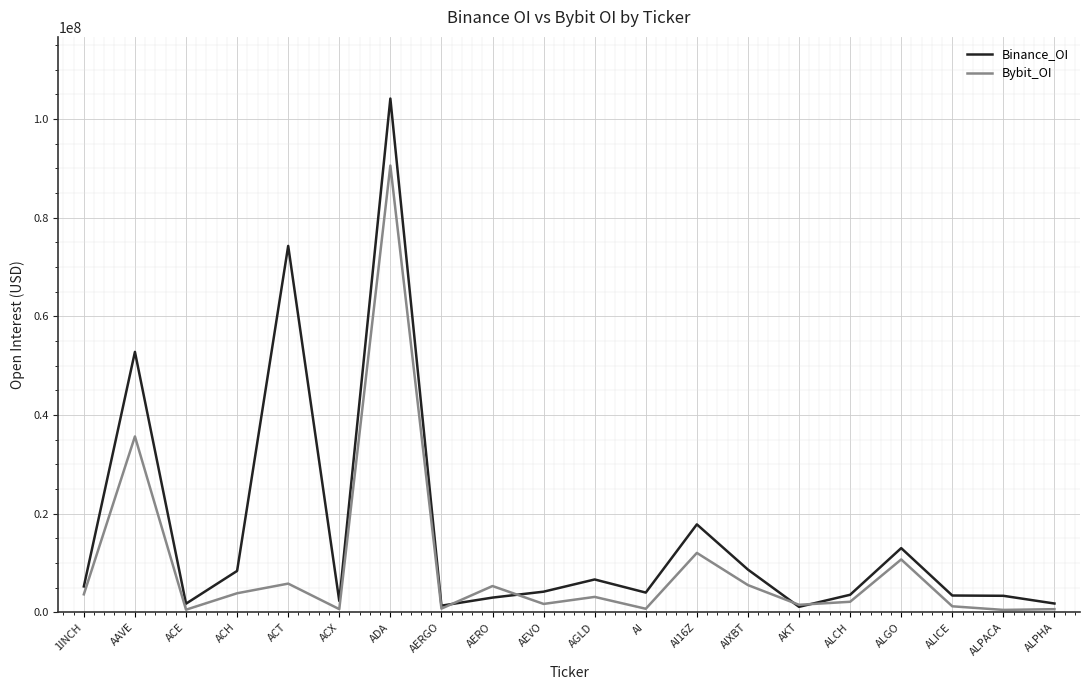

Where is the first local maximum for Binance_OI?

AAVE